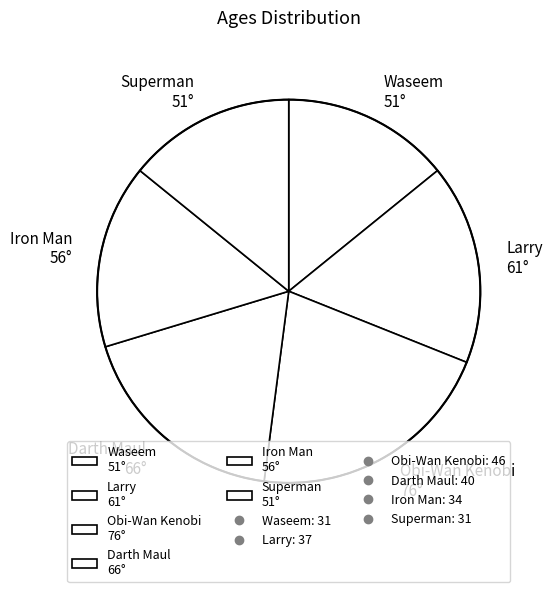

Is it true that Waseem is 28% of the pie?

False